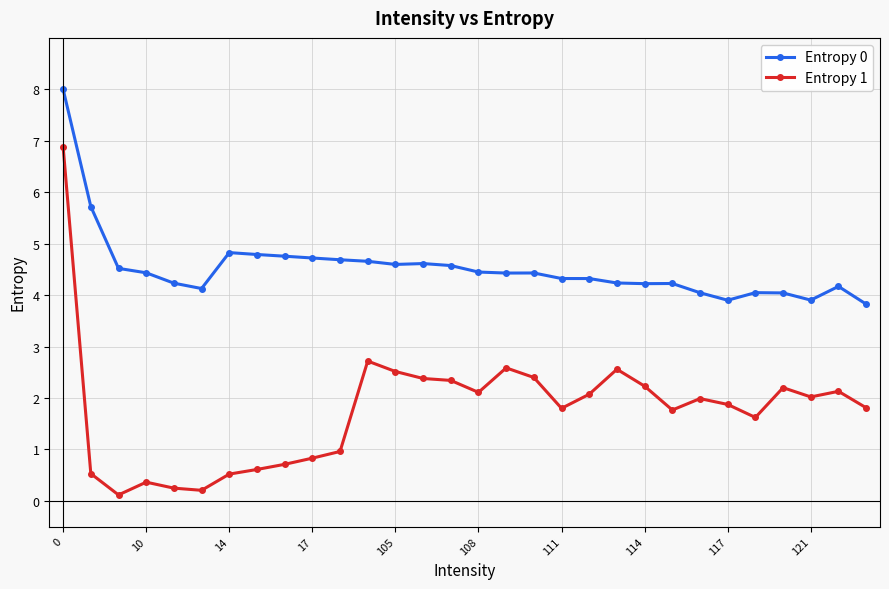

How many lines are shown in the chart?

2